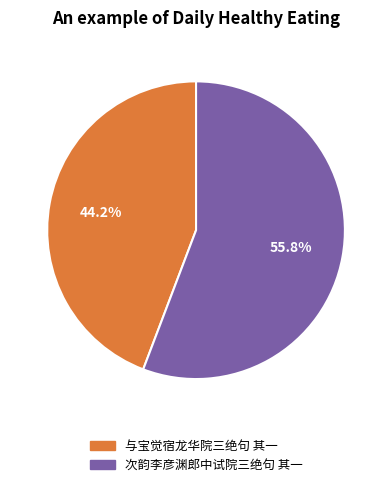

To the nearest percent, what is the average slice percentage?

50%